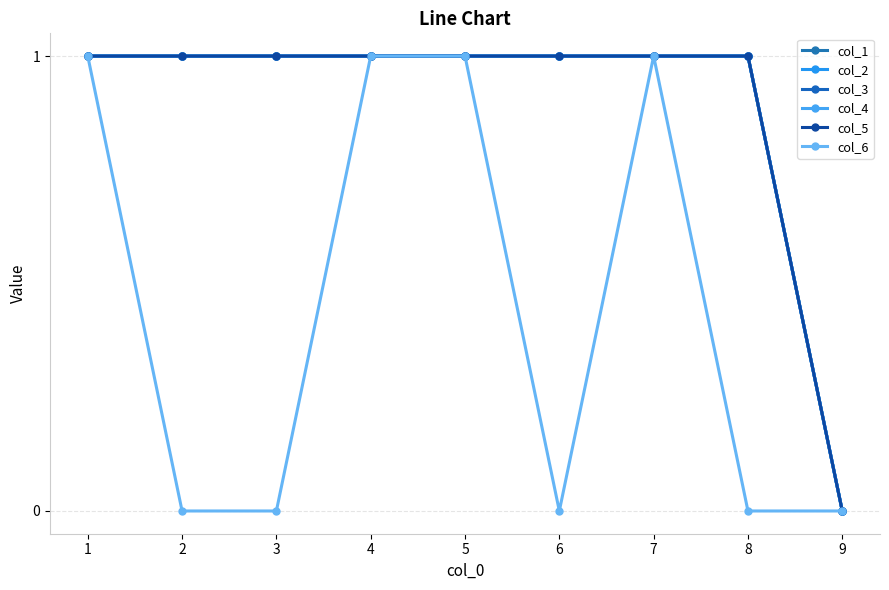

Does the chart have visible grid lines?

Yes